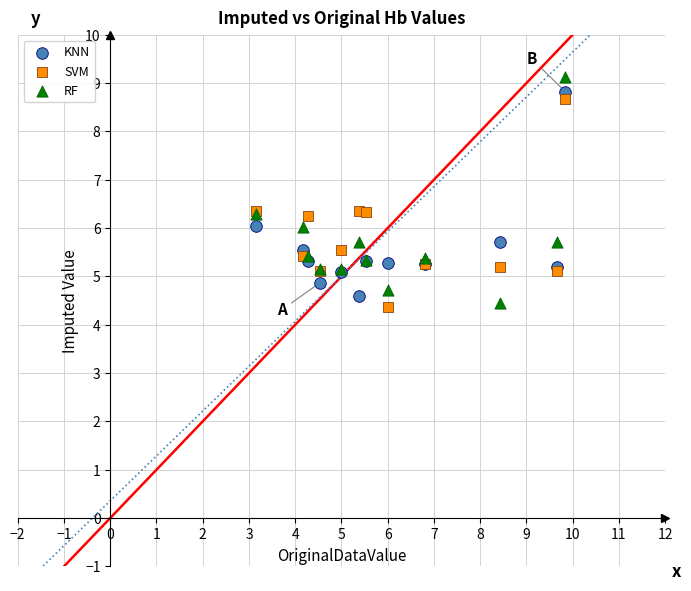

Which series has the widest spread of Y values?

RF